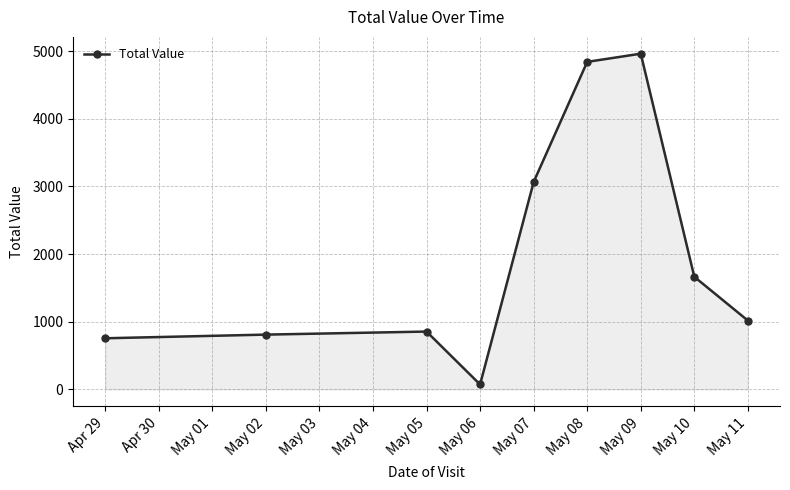

Is it true that the value at May 07 is 3064.5?

True